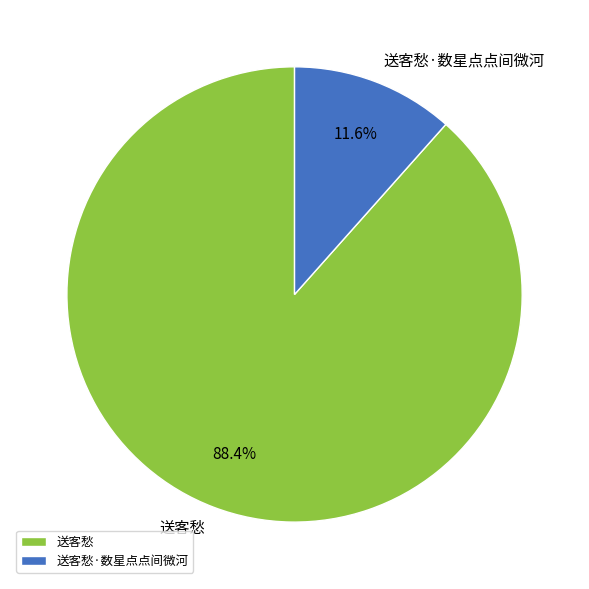

Approximately how many times larger is the value at 送客愁·数星点点间微河 compared to 送客愁?

0.1